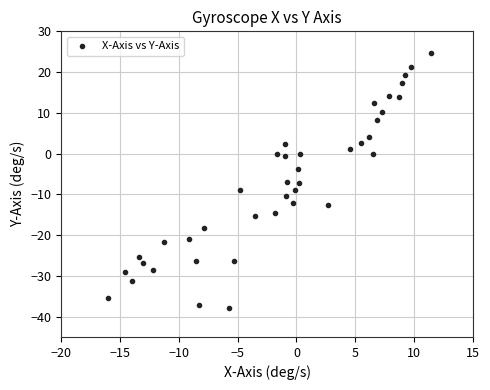

What is the range of Y values (max minus min)?

62.6